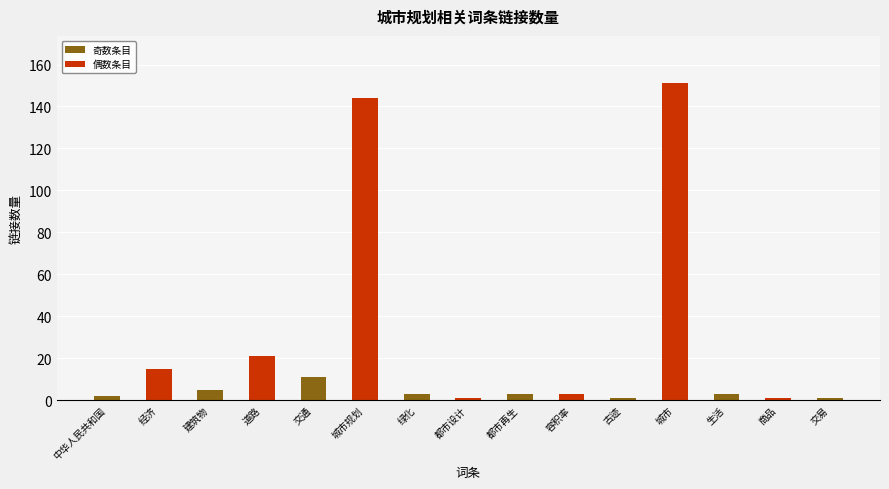

What is the sum of all values?

365